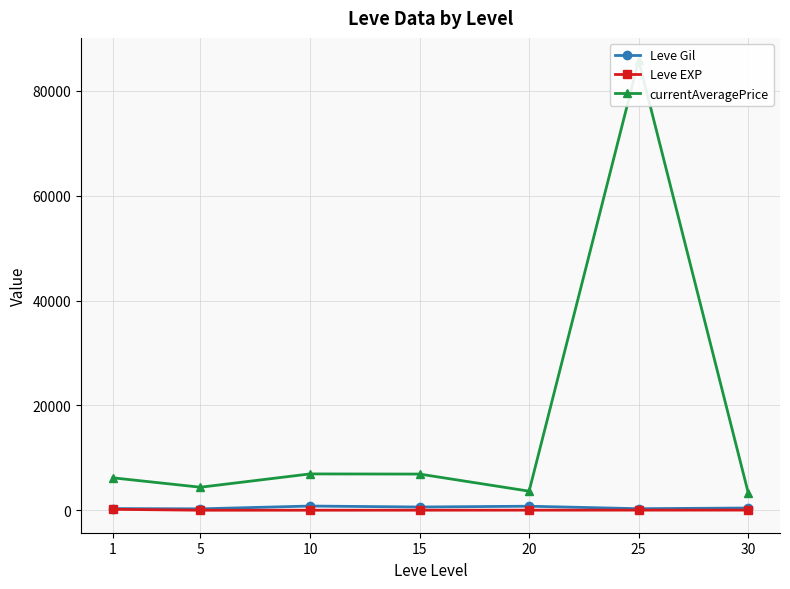

What is the value of the currentAveragePrice point at the 5th from the left?

3640.7